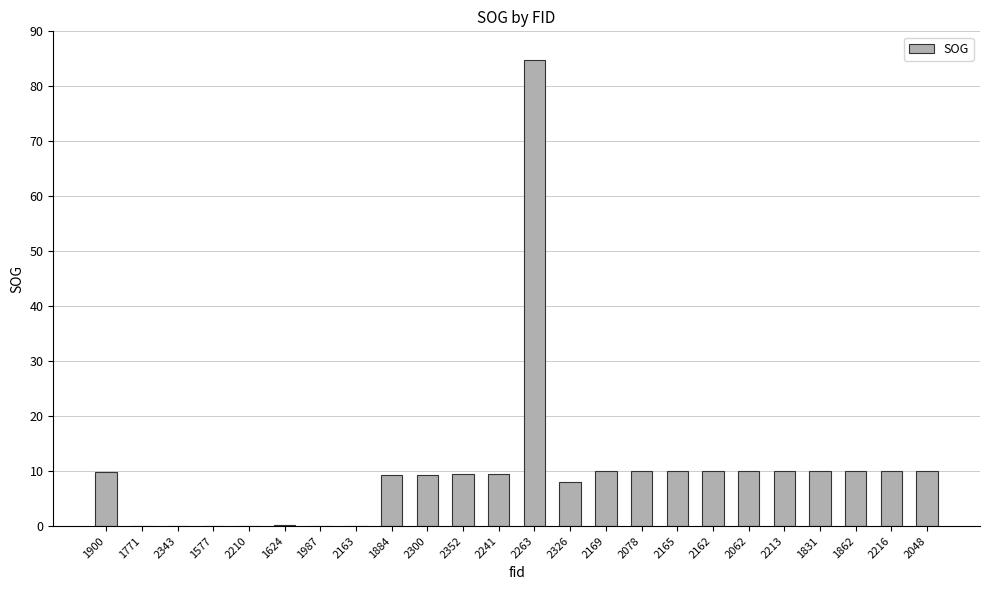

What value does the data have at 1900?

9.8